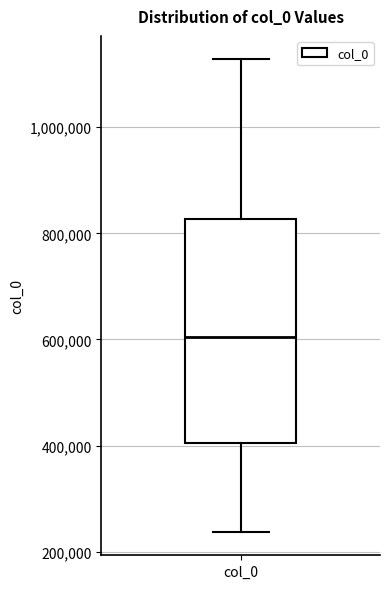

Read this box plot against the y-axis: the position of the median line, the range covered by the box, and the ends of both whiskers. The values are not printed on the chart, so give them approximately, as read against the axis.

median 600000, box 400000 to 820000, whiskers 240000 to 1120000